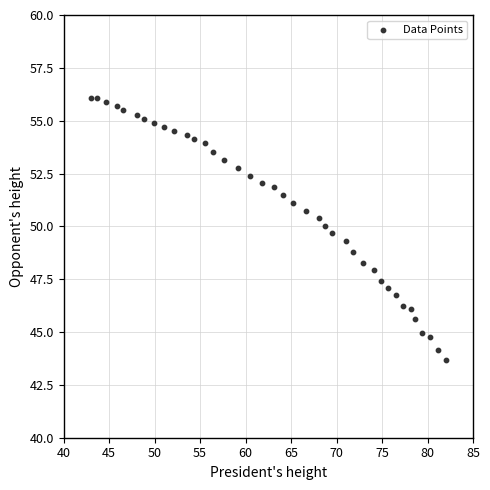

What is the range of X values (max minus min)?

39.0